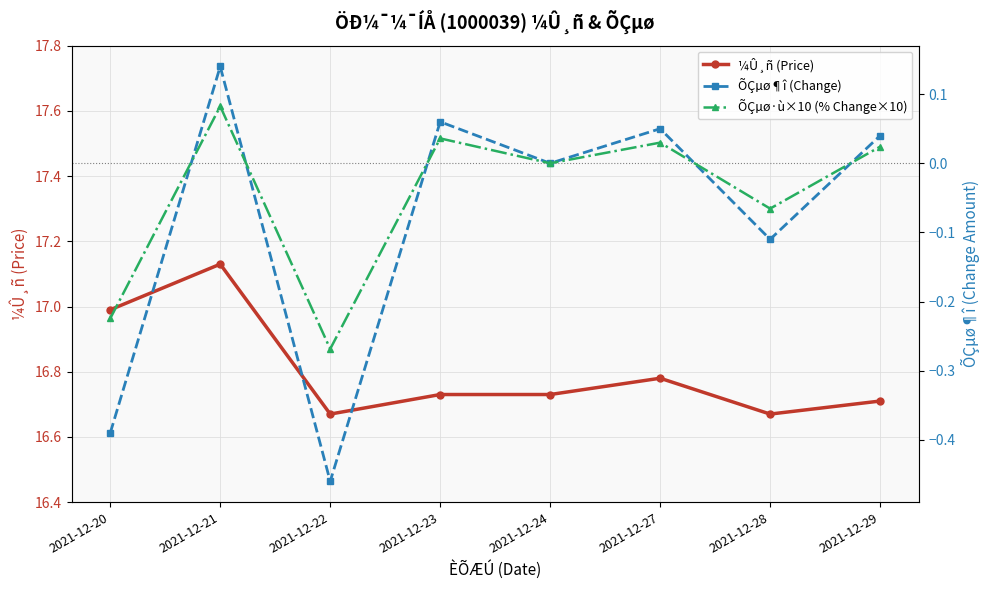

What is the smallest value displayed?

-0.5